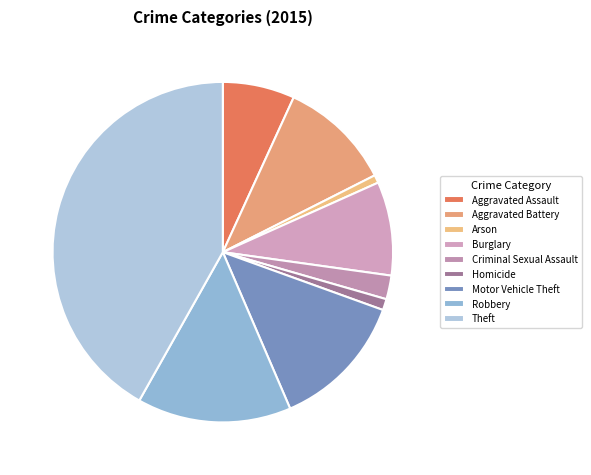

Count the number of slices in the pie.

9